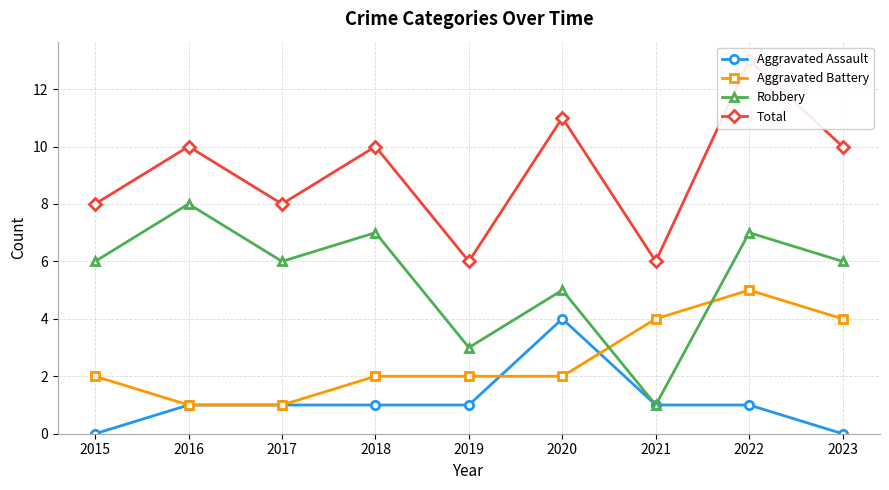

At which category does the chart reach its peak across all series?

2022